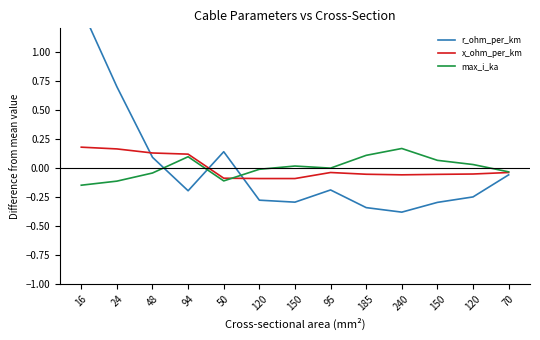

At which label is r_ohm_per_km closest to 0?

70